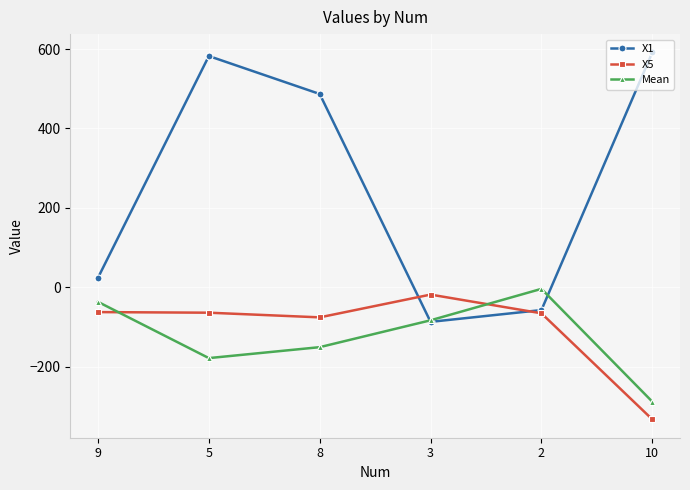

What is the spread (max minus min) of values at 8?

637.9